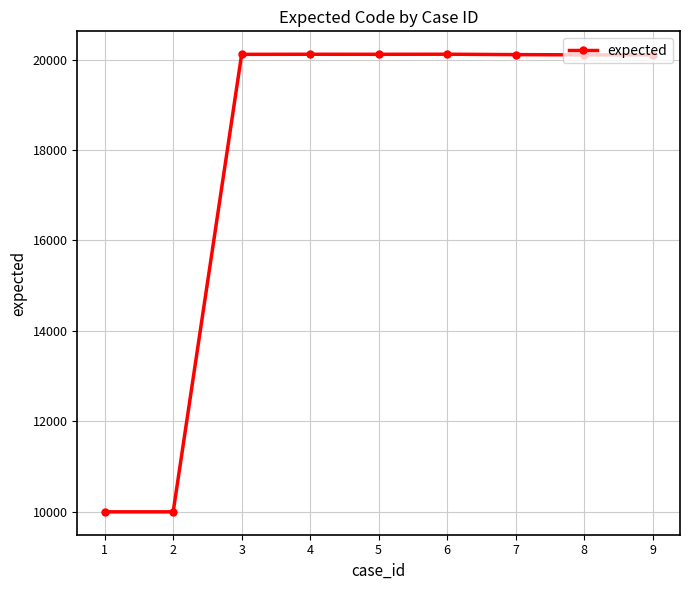

What is the greatest value displayed?

20118